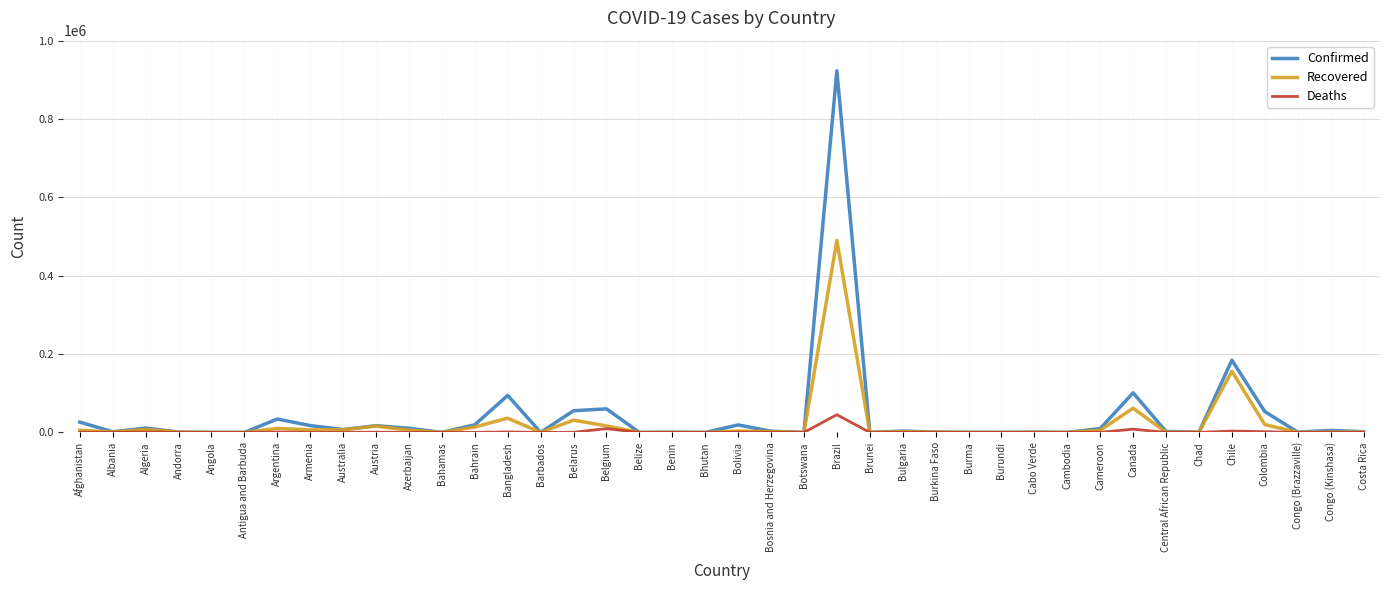

Is it true that Confirmed equals 923189 at Brazil?

True